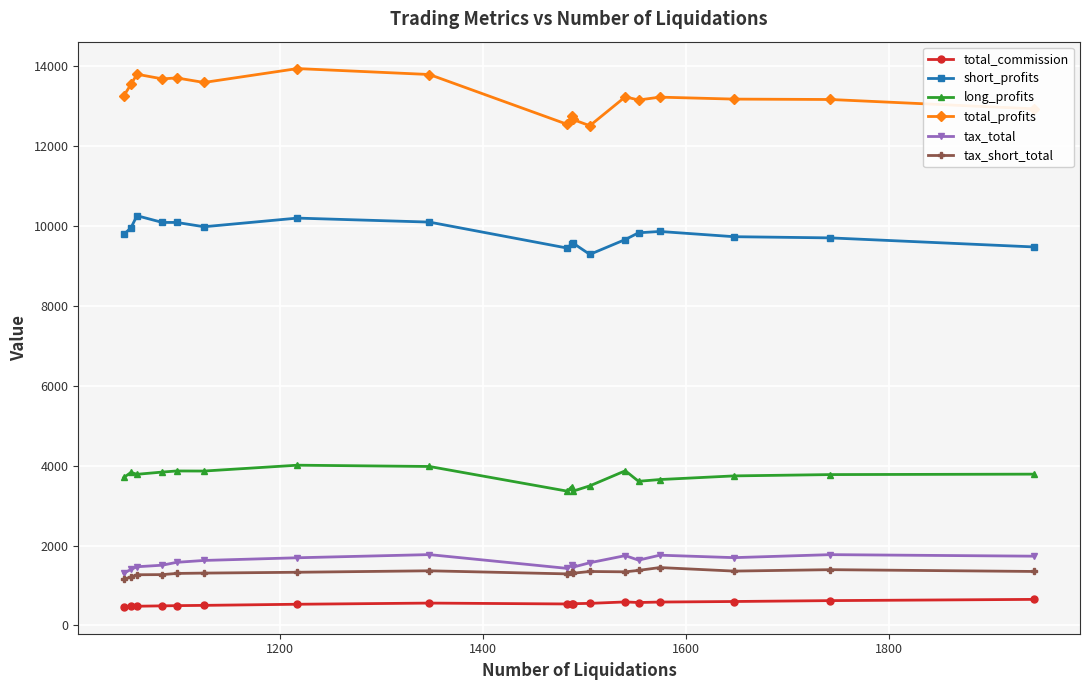

What is the minimum value shown in the chart?

464.7